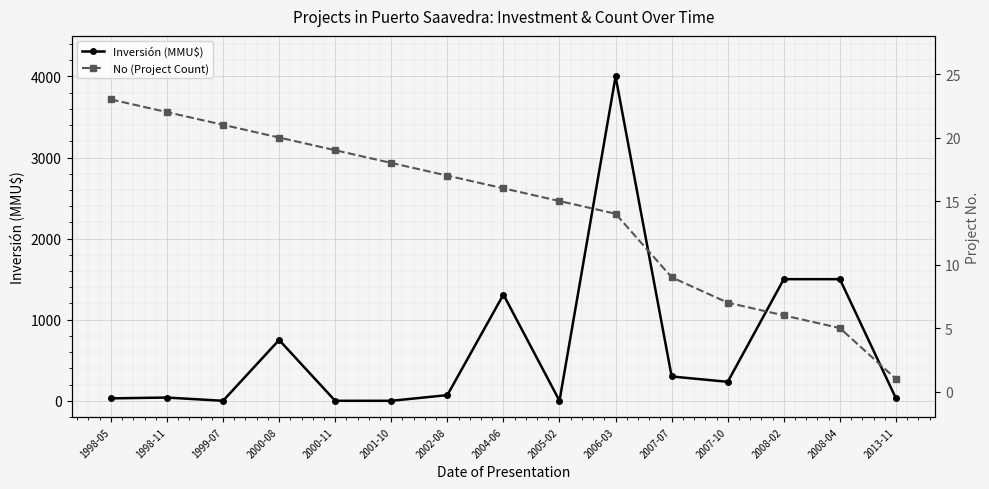

Where does the Inversión (MMU$) series first go above 70?

2000-08